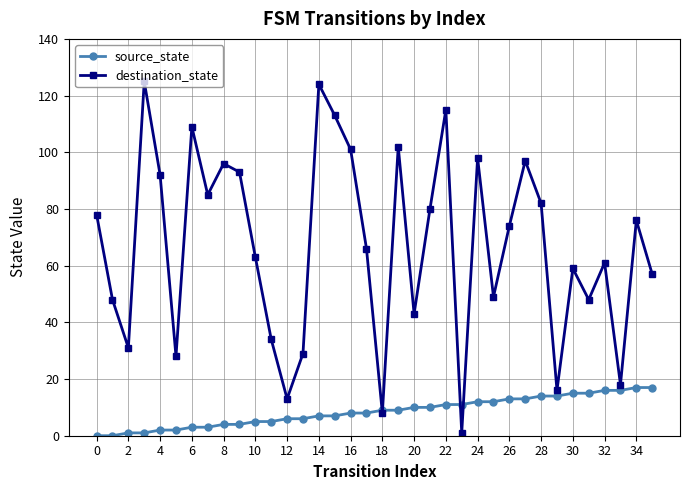

At how many categories does at least one series exceed 39?

27